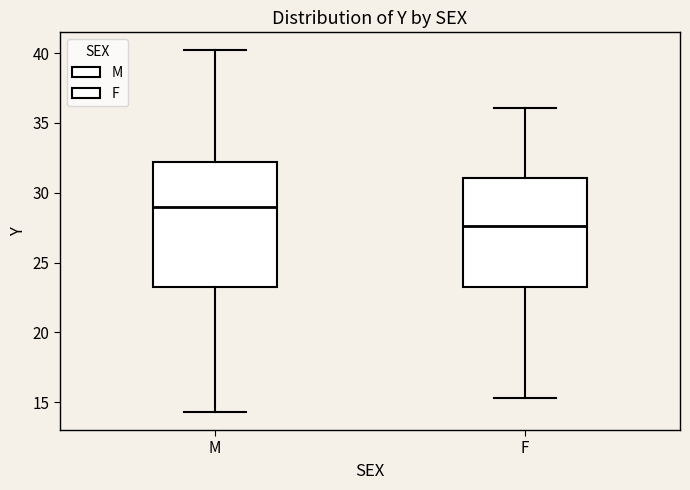

Comparing the boxes themselves (not the whiskers), which one is the tallest?

M